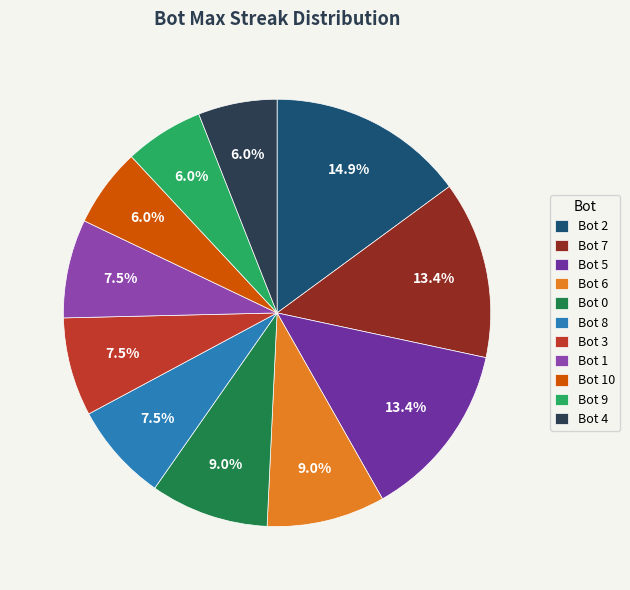

What is the largest slice in the pie chart?

Bot 2